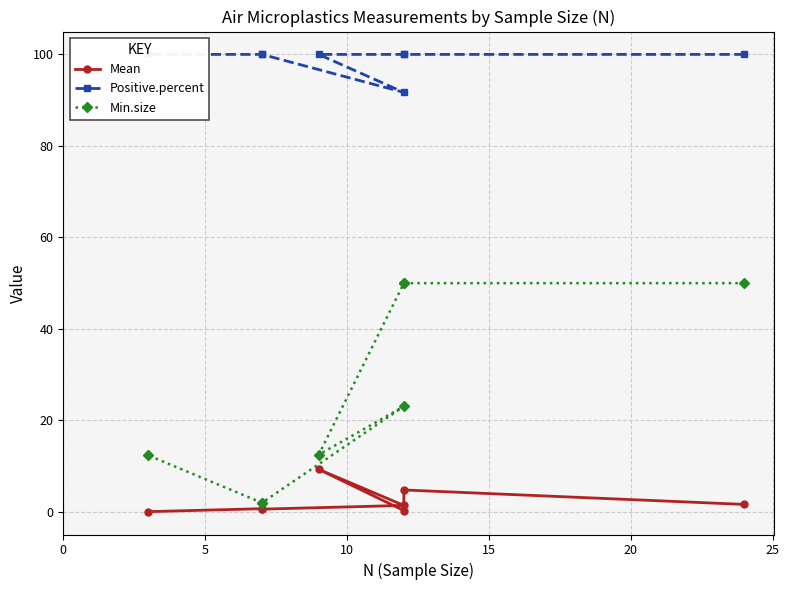

What are all the series names shown in the legend?

Mean, Positive.percent, Min.size